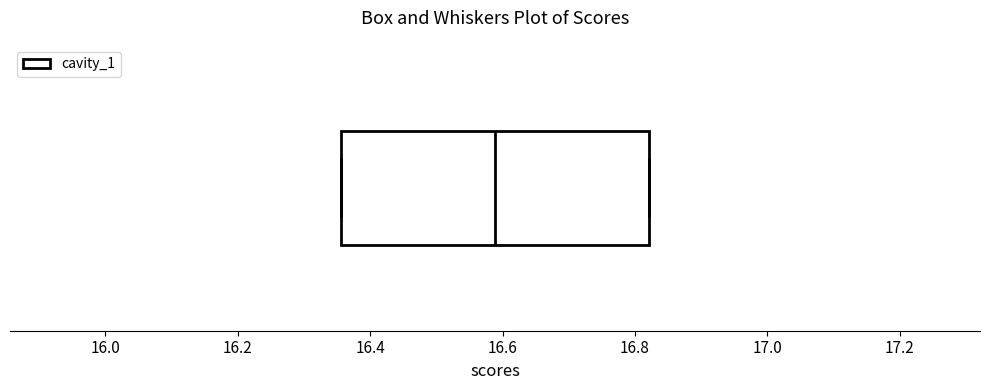

Read this box plot against the x-axis: the position of the median line, the range covered by the box, and the ends of both whiskers. The values are not printed on the chart, so give them approximately, as read against the axis.

median 16.58, box 16.36 to 16.82, whiskers 16.36 to 16.82